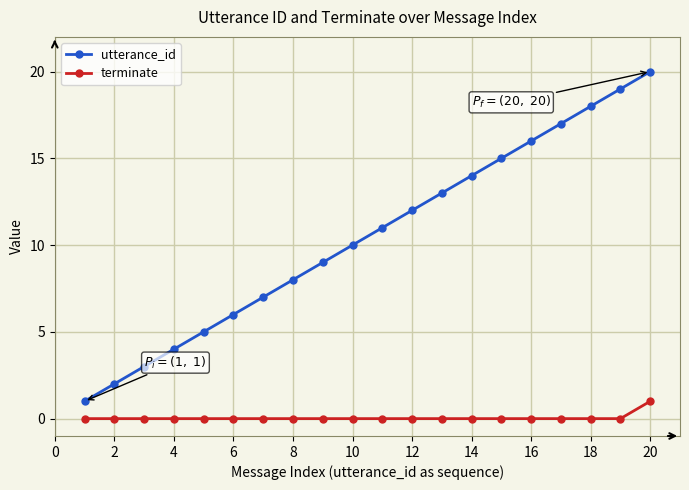

True or false: utterance_id has more than 2 interior local peaks.

False